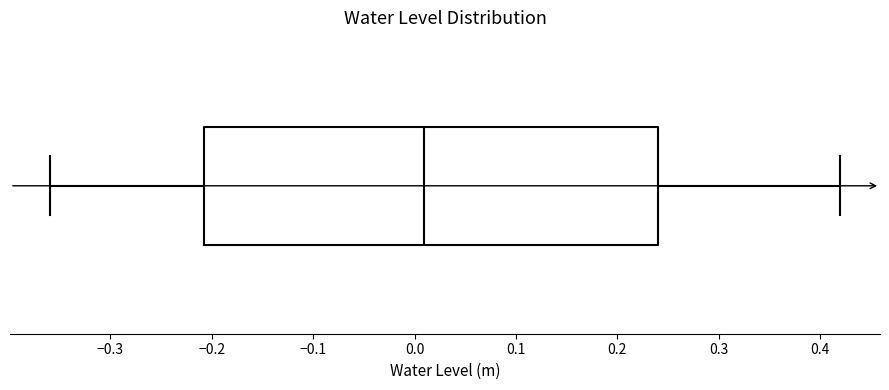

Read this box plot against the x-axis: the position of the median line, the range covered by the box, and the ends of both whiskers. The values are not printed on the chart, so give them approximately, as read against the axis.

median 0.01, box -0.21 to 0.24, whiskers -0.36 to 0.42